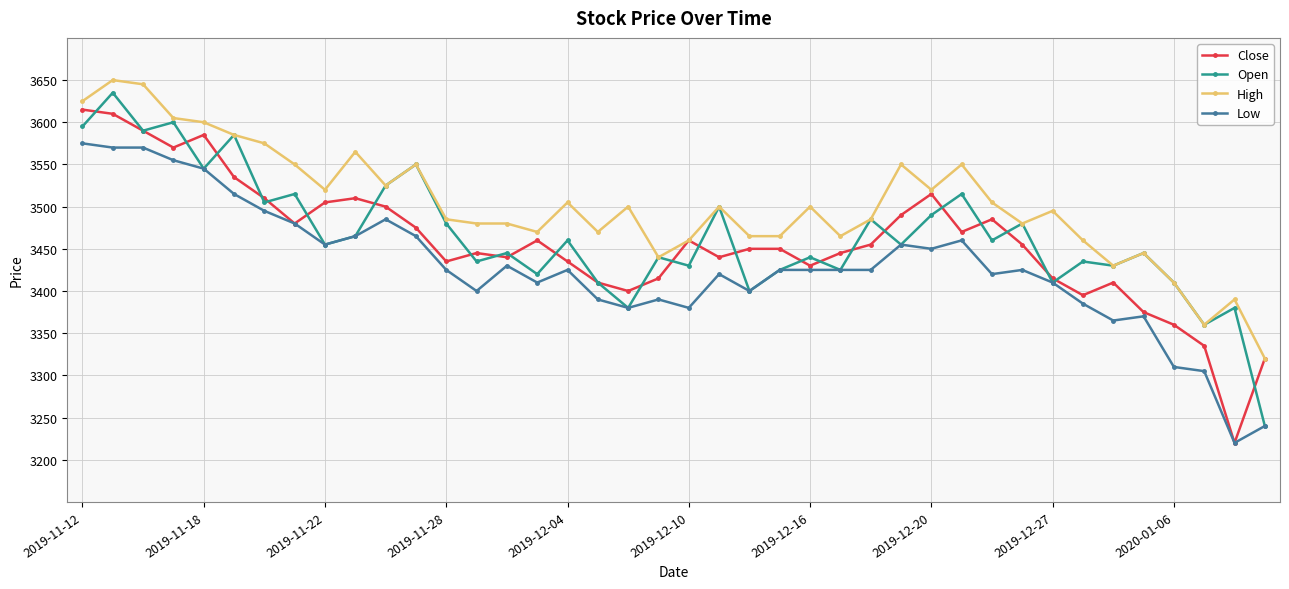

What is the smallest value displayed?

3220